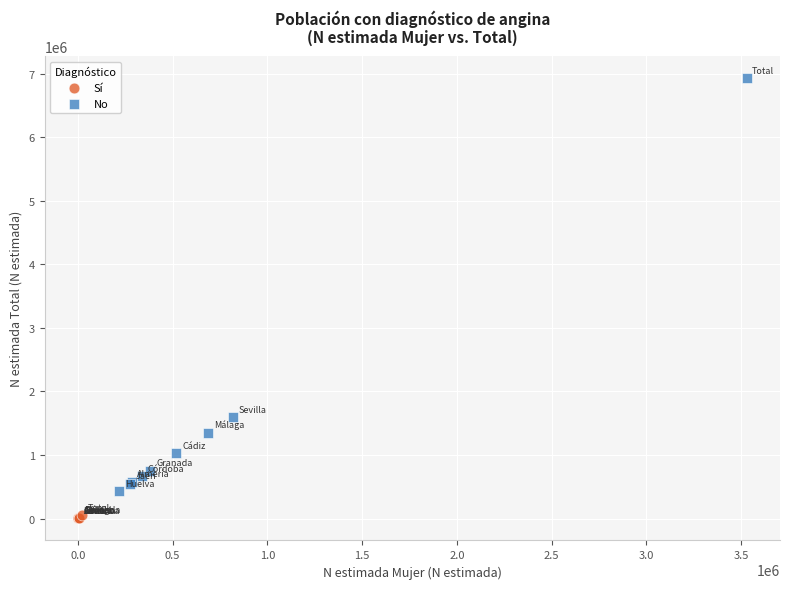

Which series reaches the maximum Y coordinate?

No